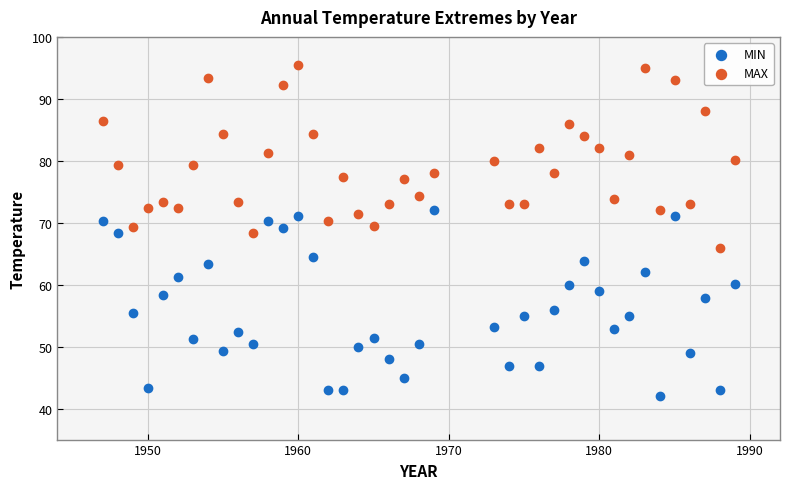

Across all data points, what is the range of X values (max minus min)?

42.0